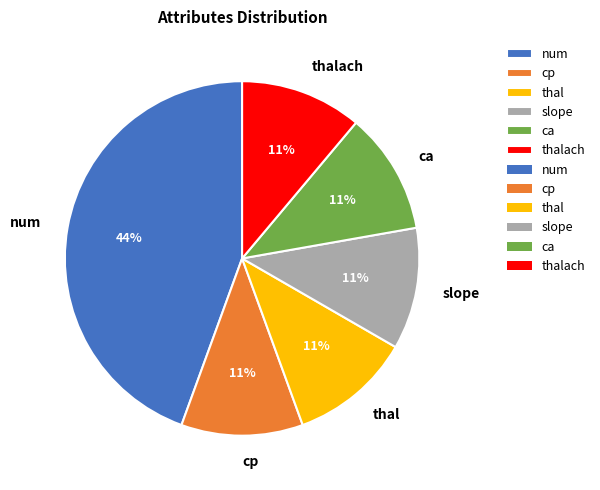

Which has a higher value, cp or num?

num